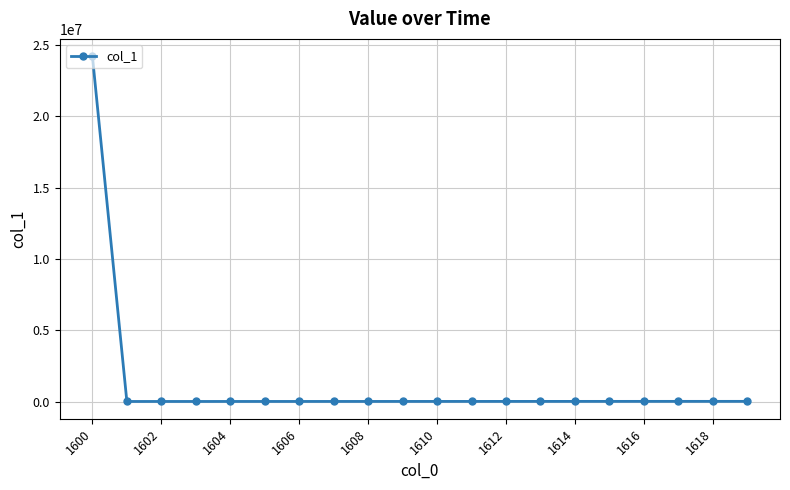

What is the difference between the second highest and second lowest values?

7153.6